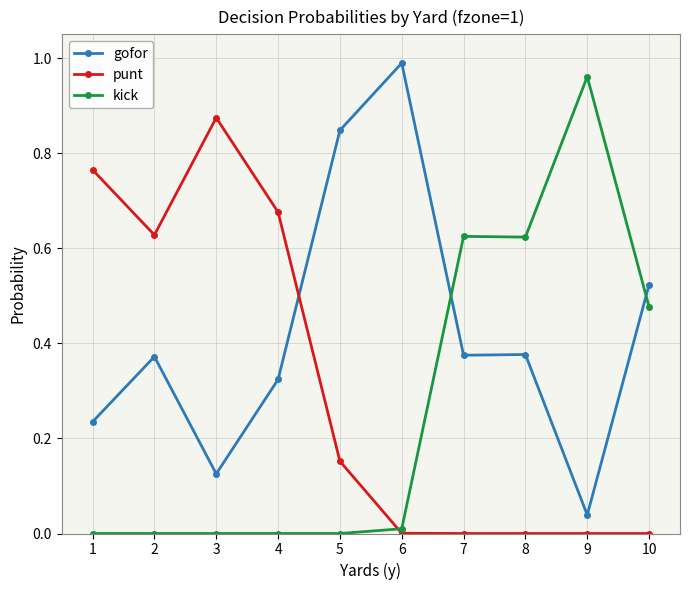

At which category does punt reach its first local peak?

3